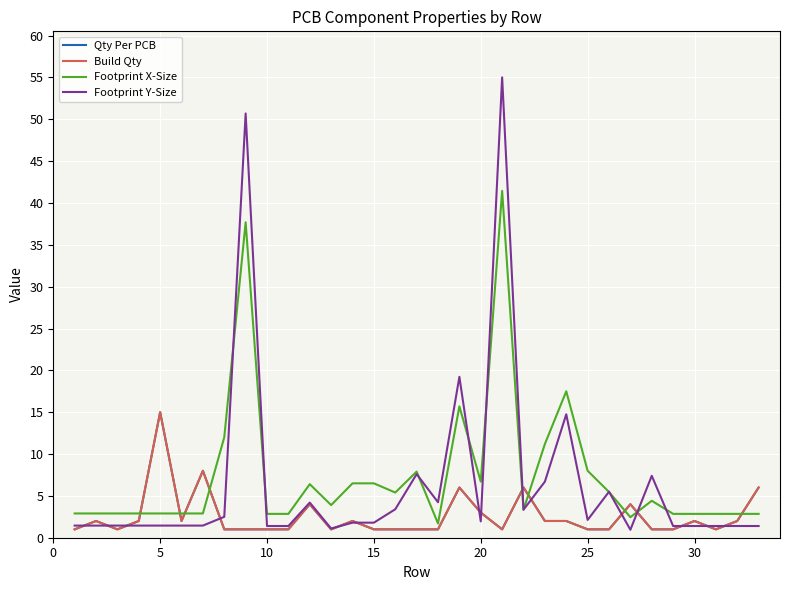

In Footprint X-Size, how many points are higher than both neighbors (excluding endpoints)?

7